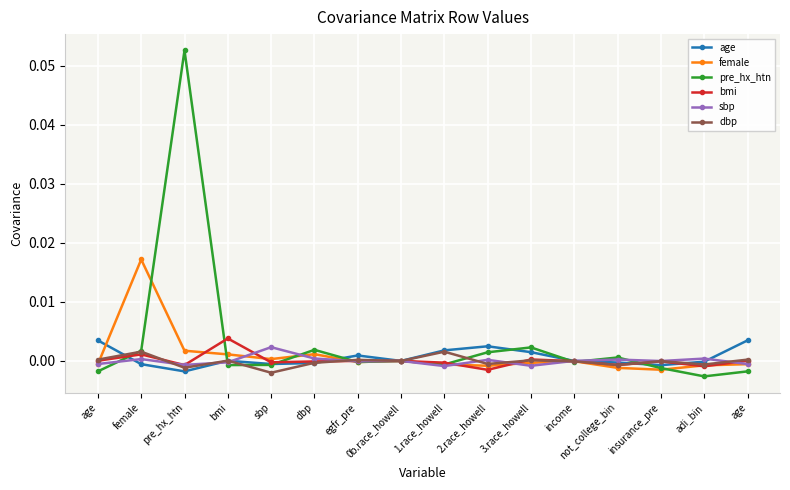

At which label does bmi reach its minimum?

2.race_howell